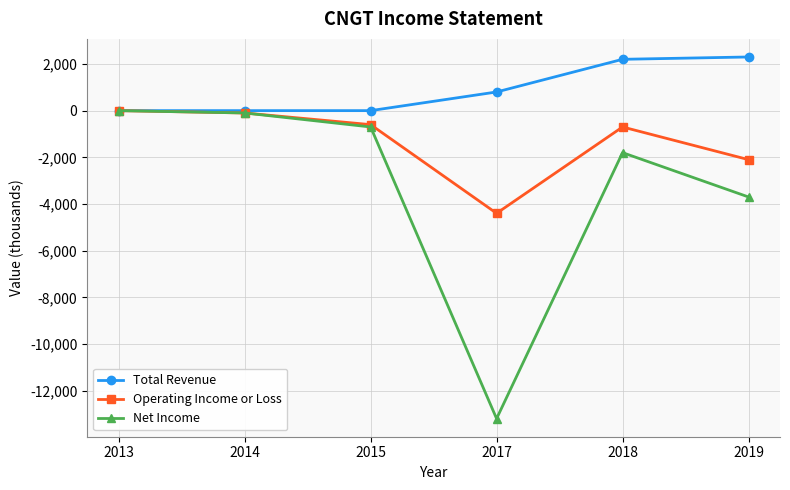

Which series has the widest spread of values?

Net Income